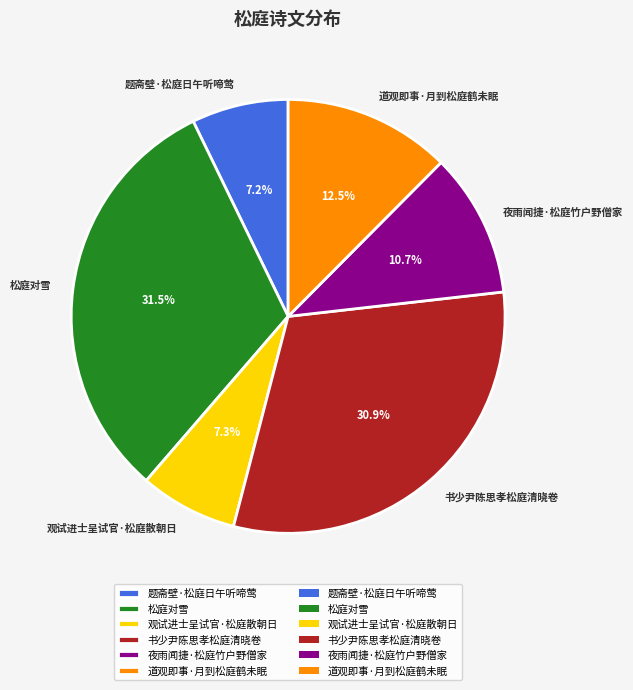

Between 松庭对雪 and 观试进士呈试官·松庭散朝日, which is larger?

松庭对雪